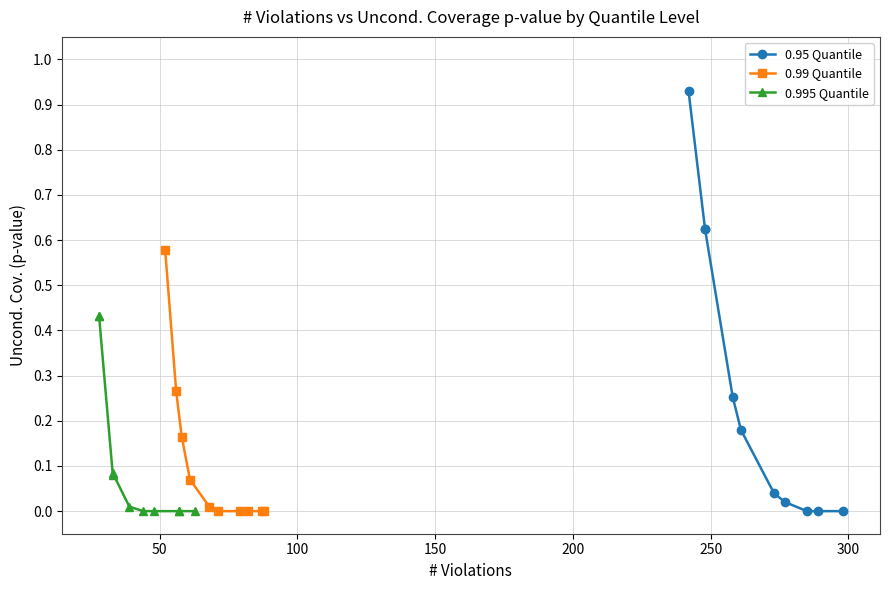

Is this an area chart (filled region under the line)?

No